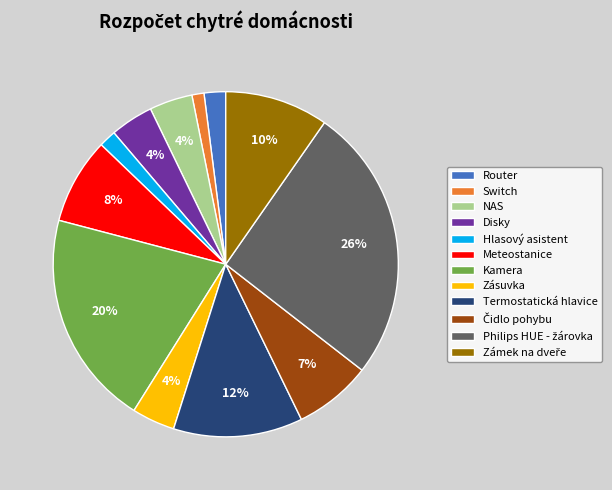

Combined, do Meteostanice and NAS account for over 50%?

No